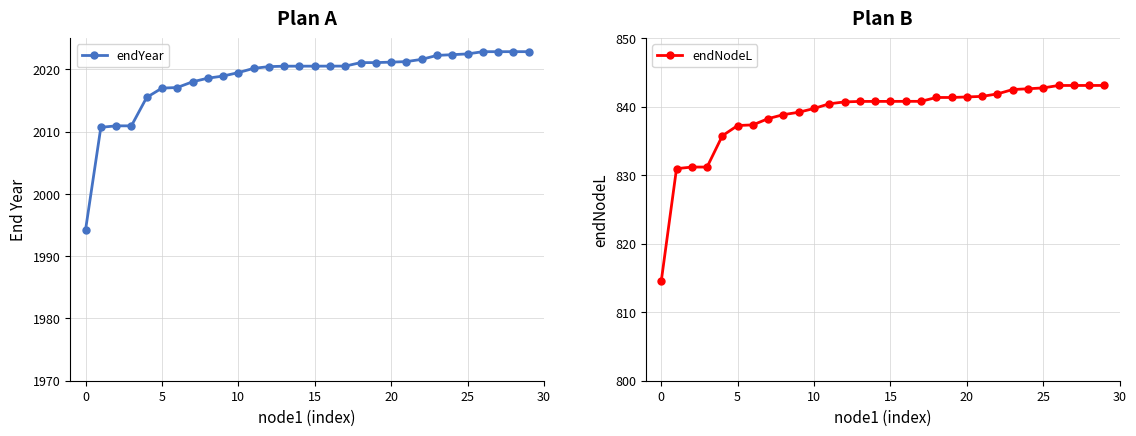

What is the maximum value for endYear?

2022.8